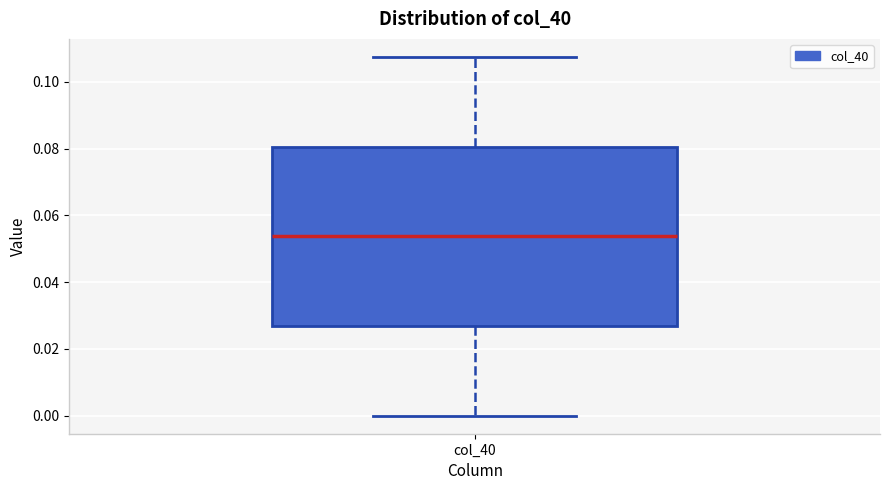

Where is the upper edge of the box for col_40 on the y-axis? The values are not printed on the chart, so give them approximately, as read against the axis.

0.080